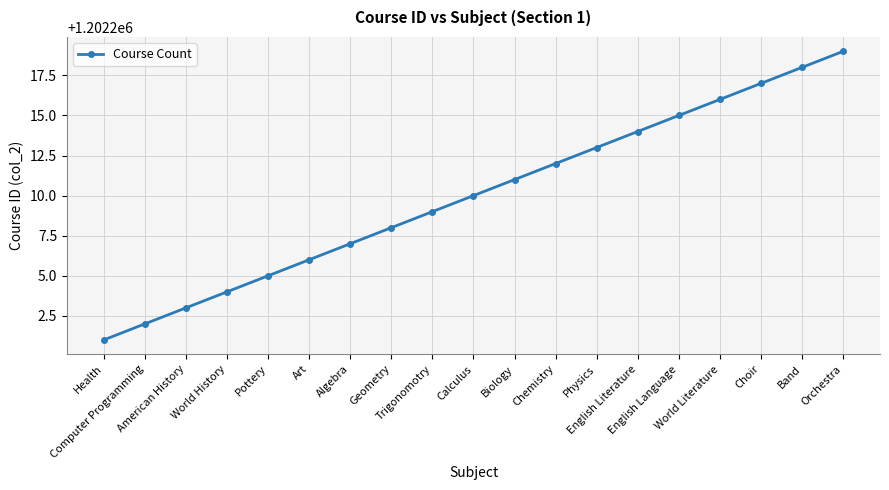

What is the approximate value at Biology, to the nearest 10?

1202210